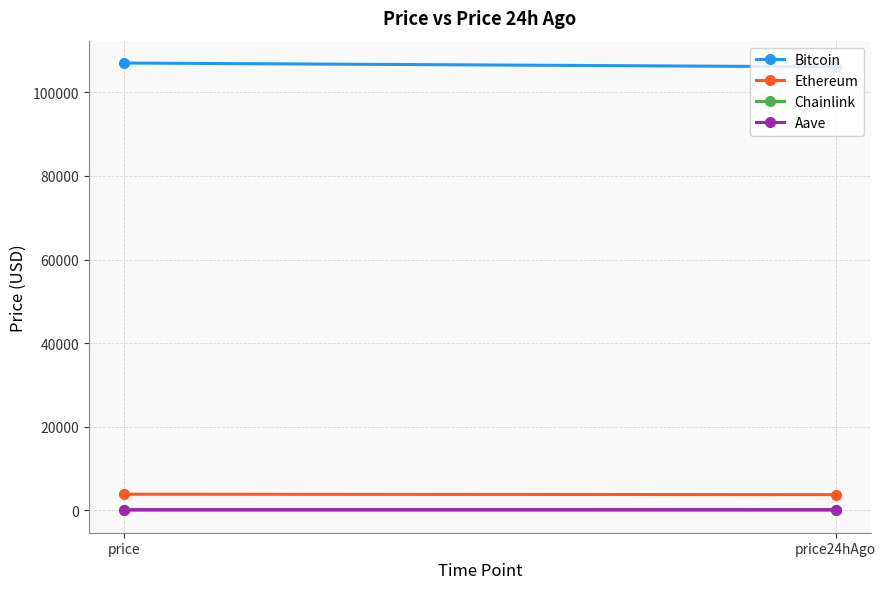

Reading left to right, transcribe all the data shown in this chart.

Bitcoin: 106979.0	106069.0
Ethereum: 3878.5	3779.2
Chainlink: 16.8	16.5
Aave: 209.4	210.4